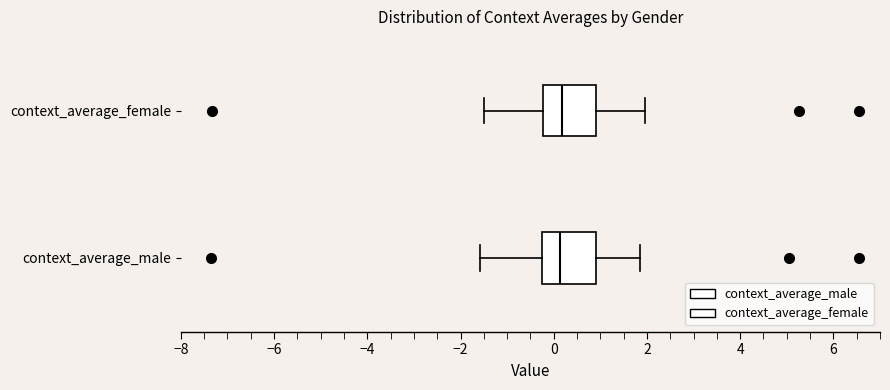

Reading bottom to top, transcribe this box plot: for each box, give where its median line is, the range the box spans, and where its two whiskers end, as read against the x-axis. The values are not printed on the chart, so give them approximately, as read against the axis.

context_average_male: median 0.2, box -0.2 to 1.0, whiskers -1.6 to 1.8
context_average_female: median 0.2, box -0.2 to 1.0, whiskers -1.6 to 2.0